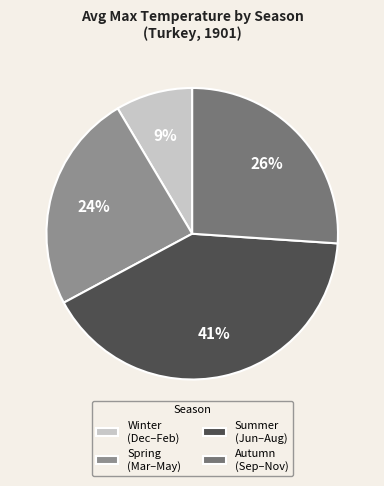

How many slices are in this pie chart?

4